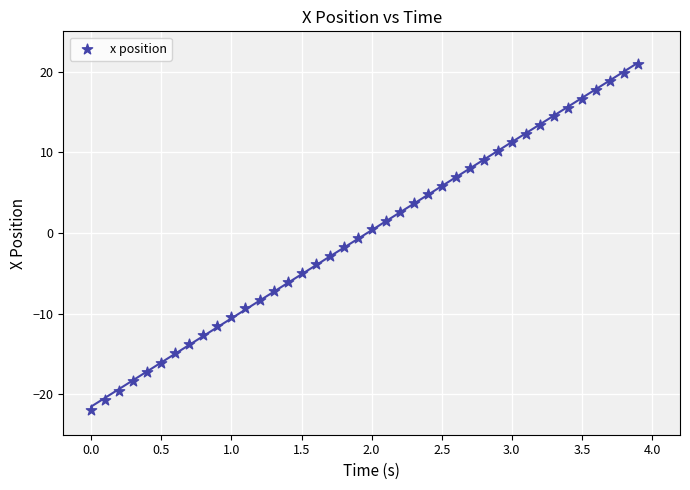

What is the range of Y values (max minus min)?

42.9